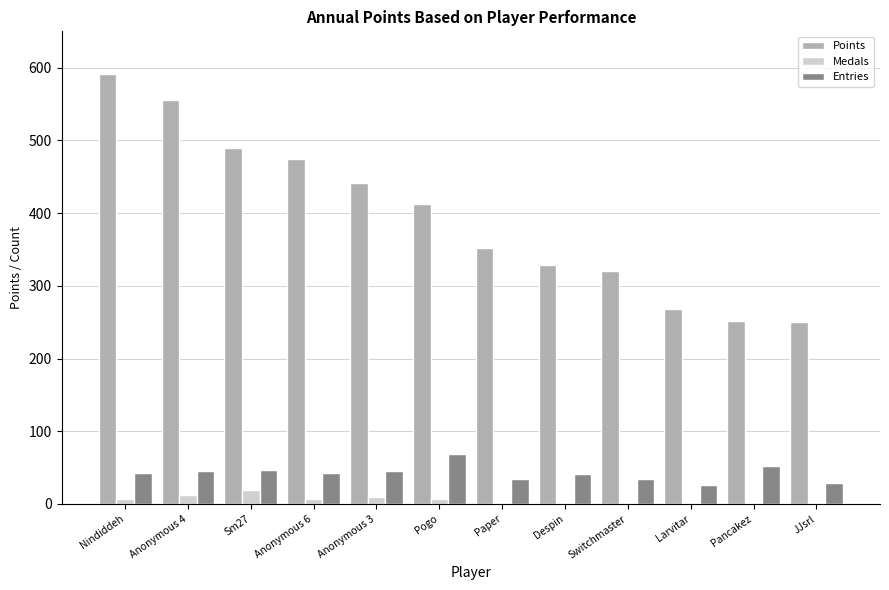

Is the value of Points at Anonymous 4 greater than the value of Medals at Larvitar?

Yes